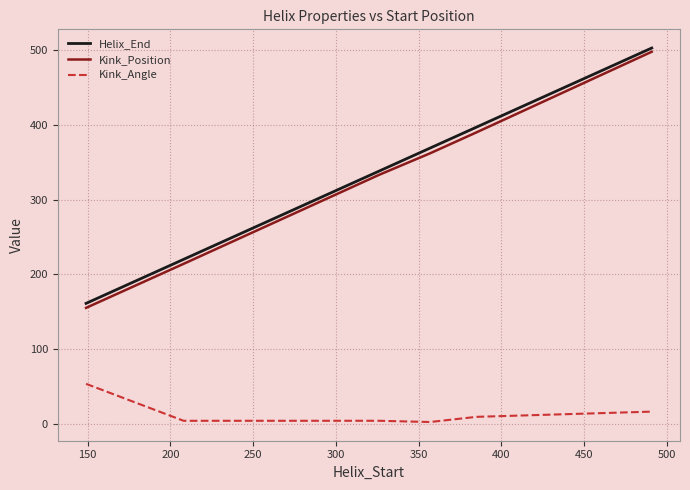

Which series has the largest range (max minus min)?

Kink_Position